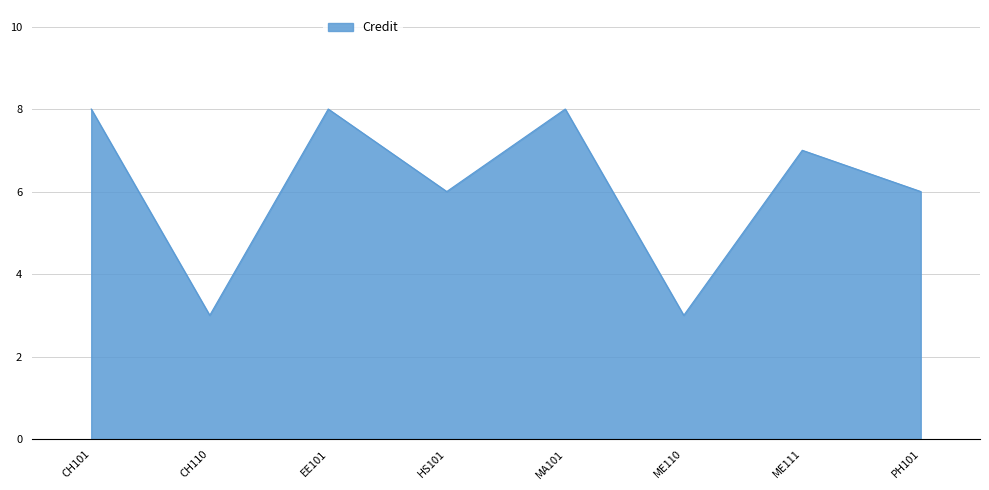

Which has a higher value, MA101 or HS101?

MA101